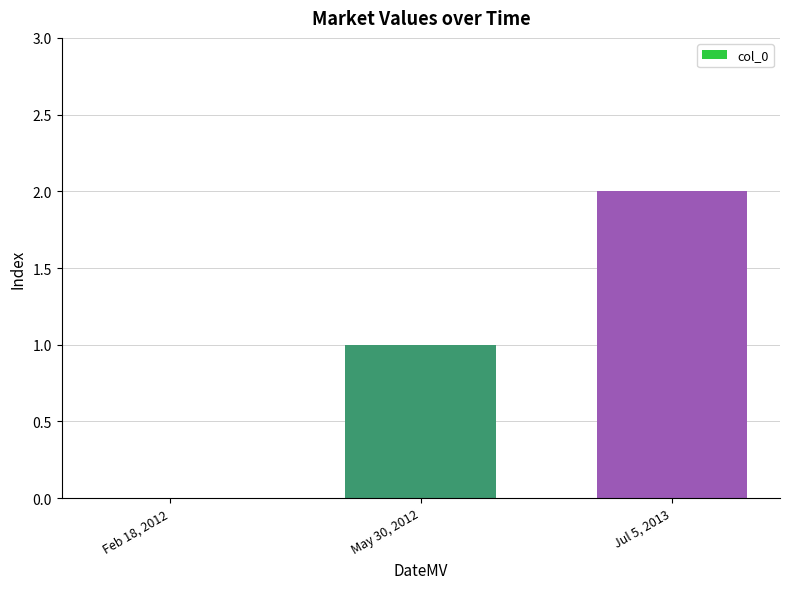

Reading left to right, transcribe all the data shown in this chart.

0	1	2